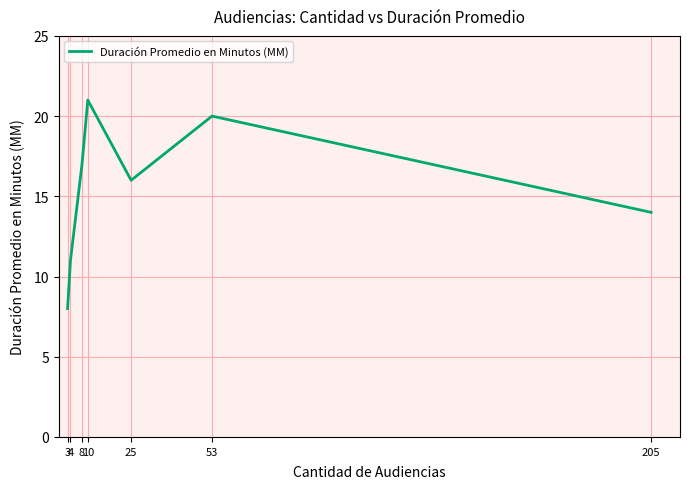

Is it true that the value at 4 is 4?

False